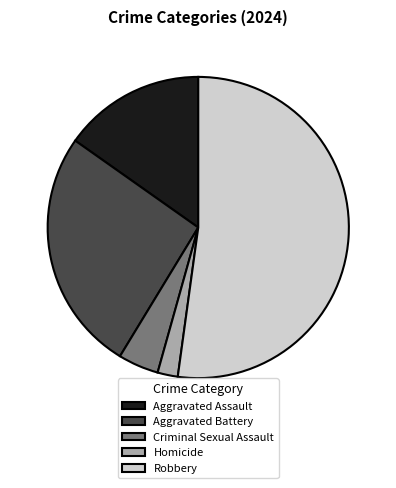

Approximately how many times larger is the value at Robbery compared to Criminal Sexual Assault?

12.0